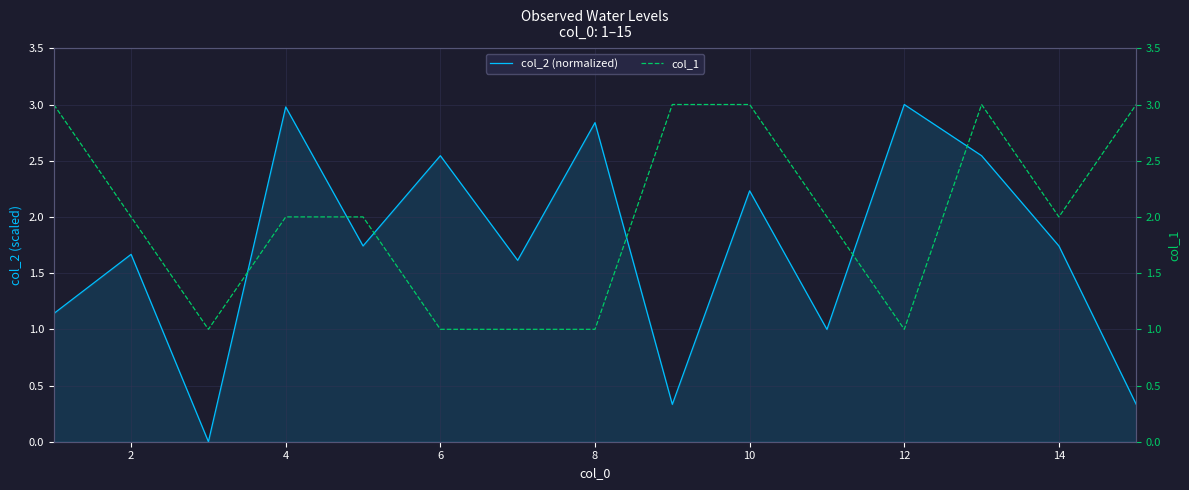

True or false: col_2 (normalized) has a value of 4.5 at 4.

False